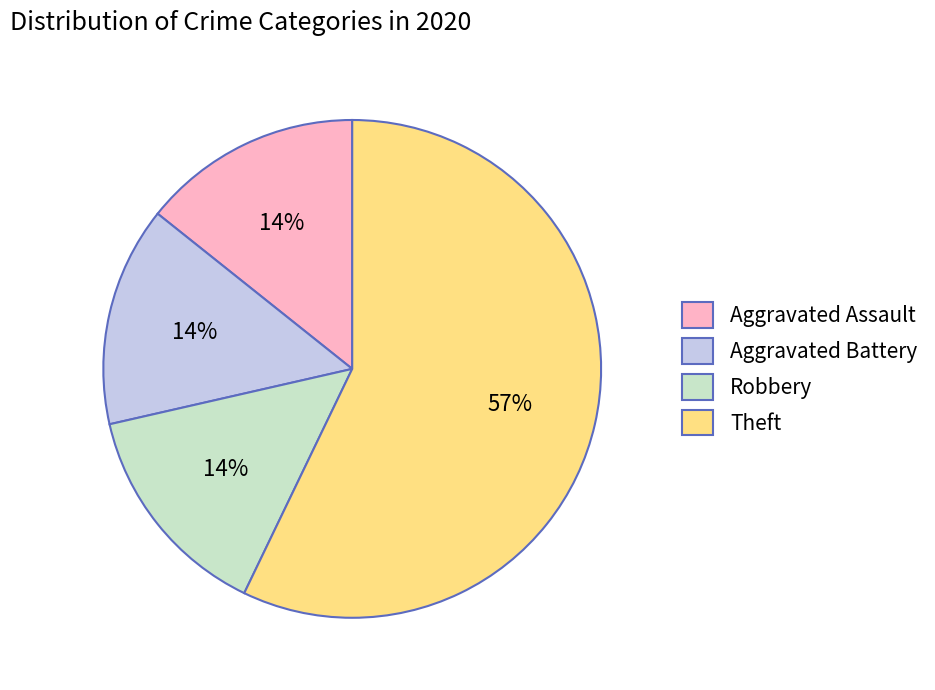

To the nearest percent, what is the difference between the Aggravated Assault and Theft slice percentages?

43%